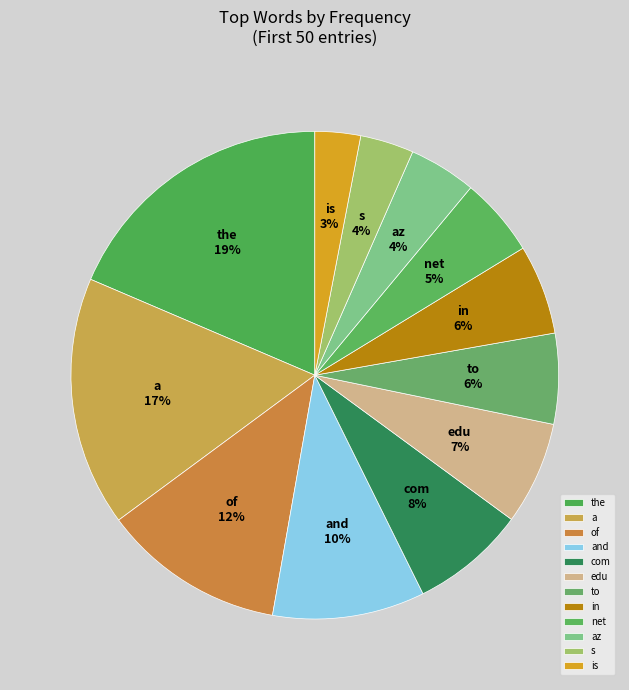

How many slices are in this pie chart?

12